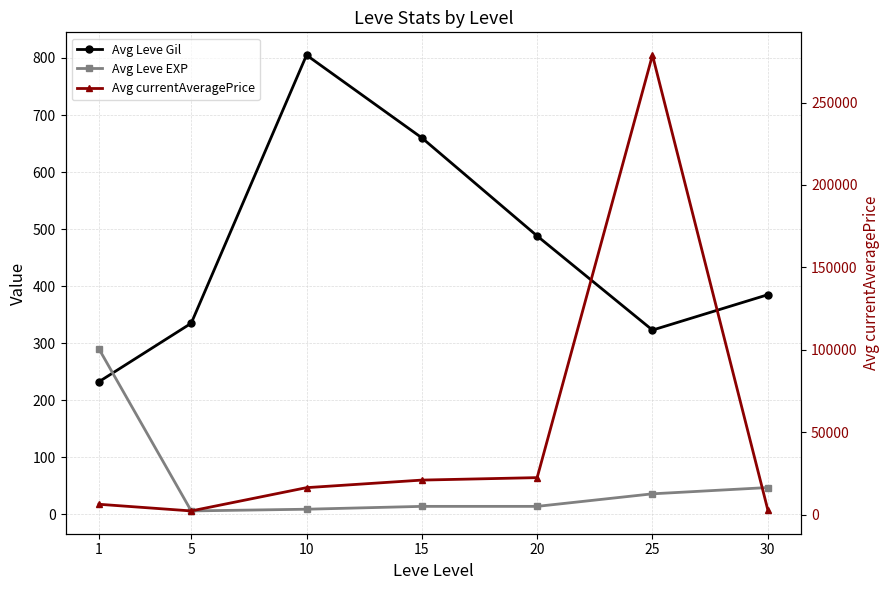

What is the sum of the Avg Leve Gil values at 20 and 15?

1148.0